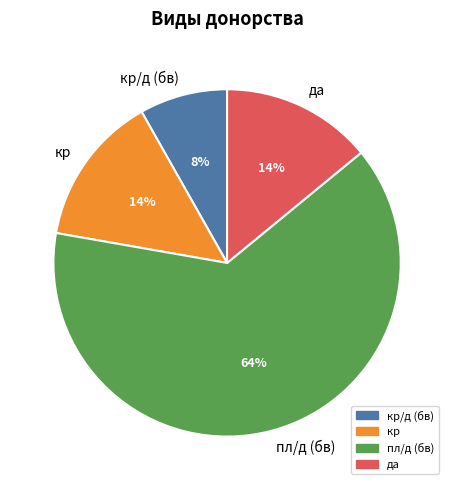

Which has a higher value, кр/д (бв) or кр?

кр